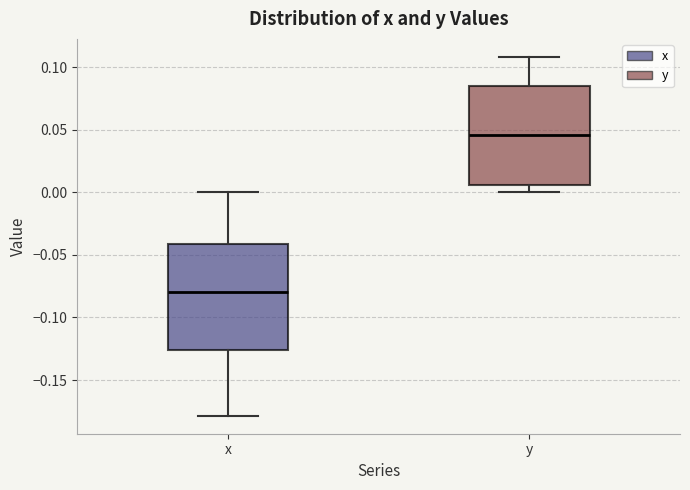

Comparing the boxes themselves (not the whiskers), which one is the tallest?

x